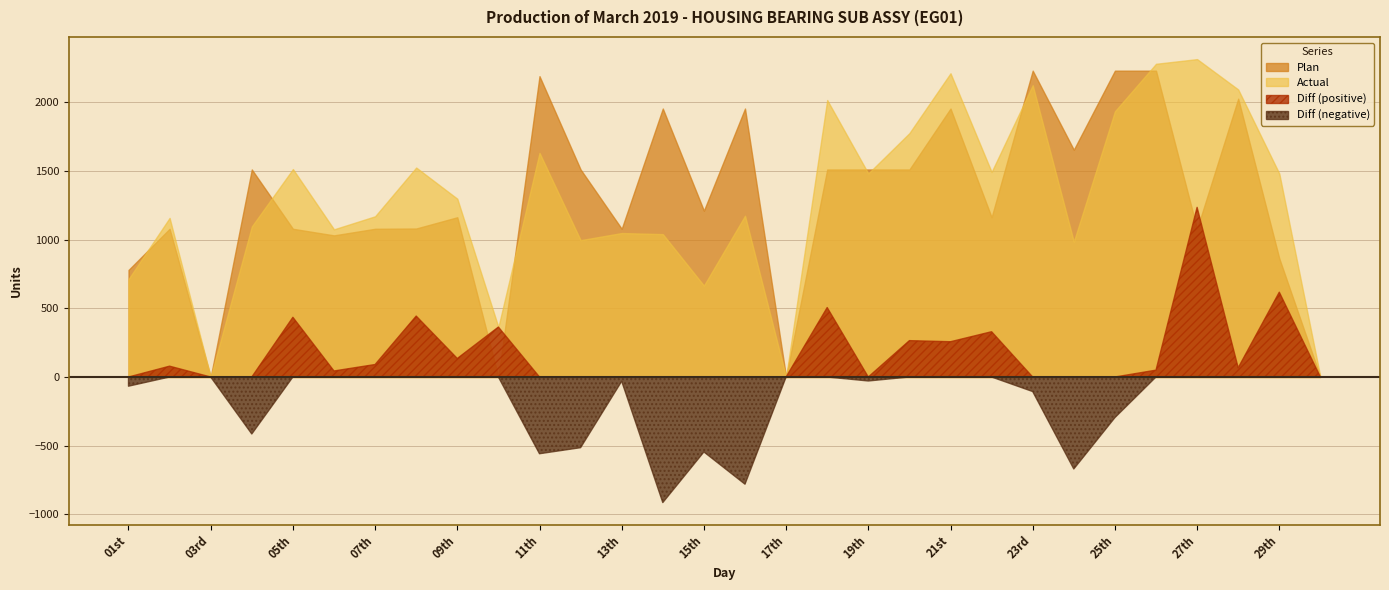

Is the value of Plan at 24th greater than the value of Actual at 08th?

Yes